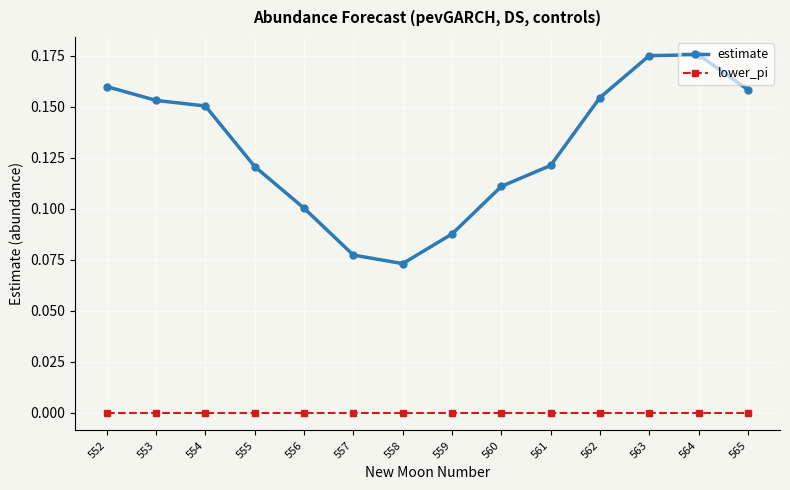

Which series has the largest total across all categories?

estimate